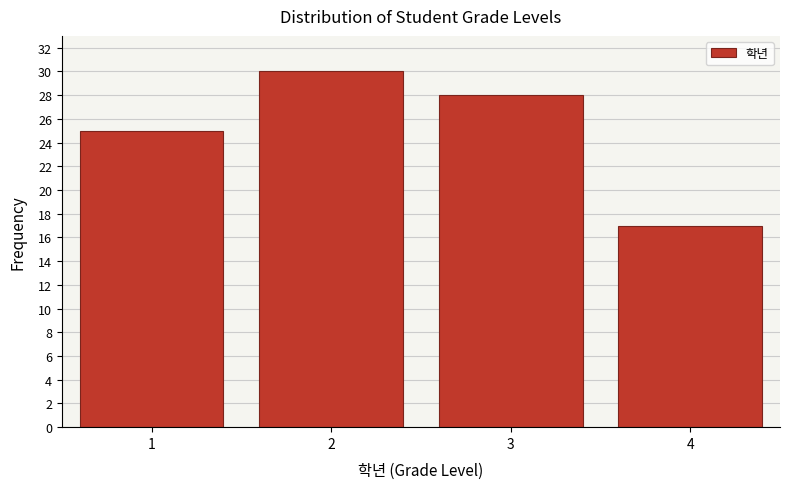

Reading left to right, what are all the values shown in this chart?

1=25	2=30	3=28	4=17